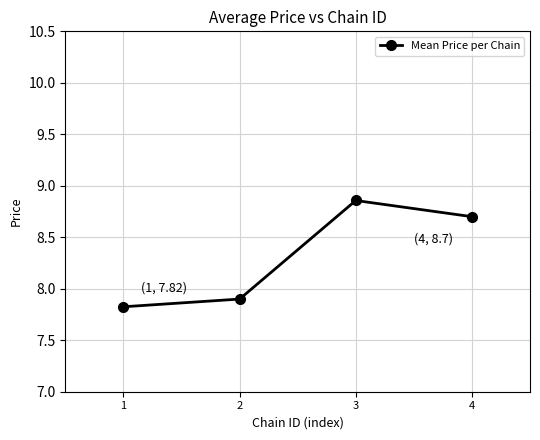

What is the change in value from 3 to 4?

-0.2